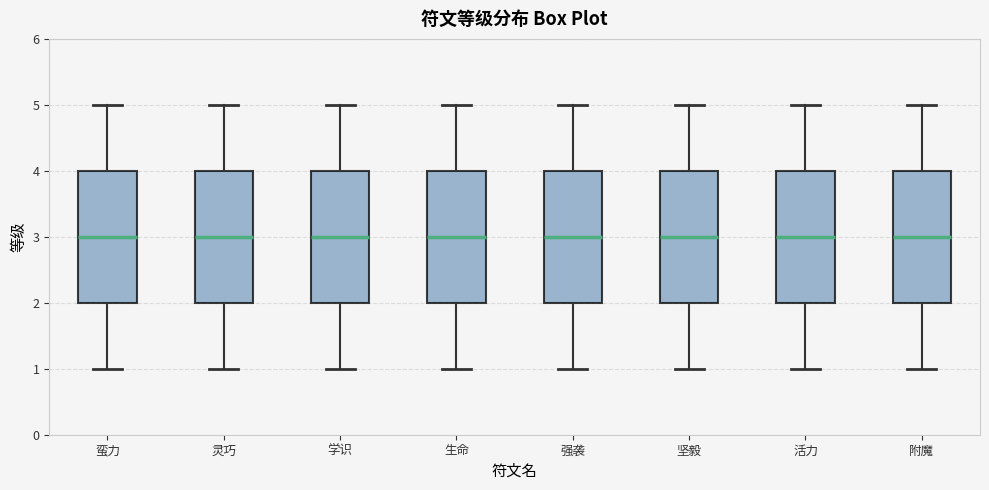

Where does the lower whisker of the box for 强袭 end on the y-axis? The values are not printed on the chart, so give them approximately, as read against the axis.

1